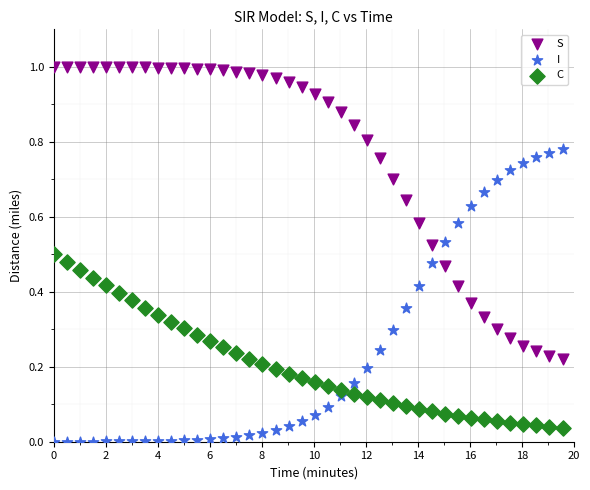

What is the X range (max minus min) for the scatter plot?

19.6